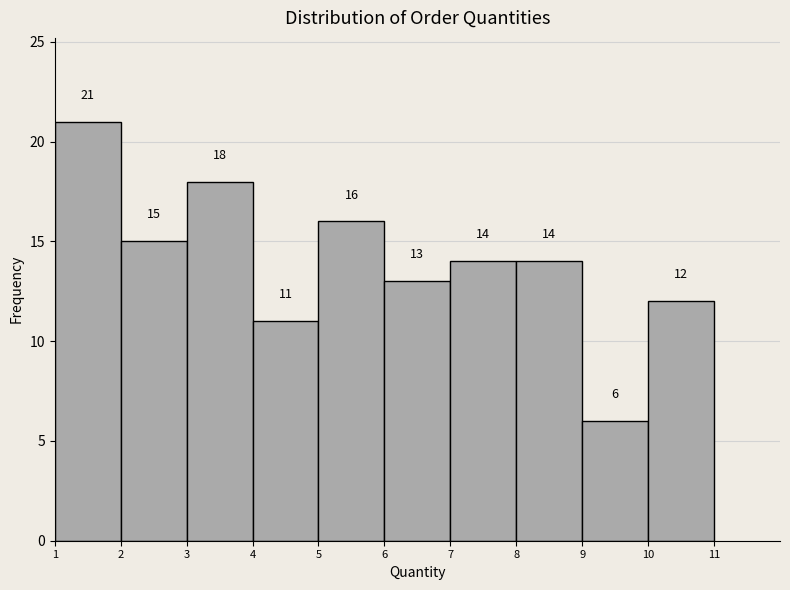

Reading left to right, list every bar in this chart as the range it spans on the x-axis followed by its height.

1 to 2: 21
2 to 3: 15
3 to 4: 18
4 to 5: 11
5 to 6: 16
6 to 7: 13
7 to 8: 14
8 to 9: 14
9 to 10: 6
10 to 11: 12